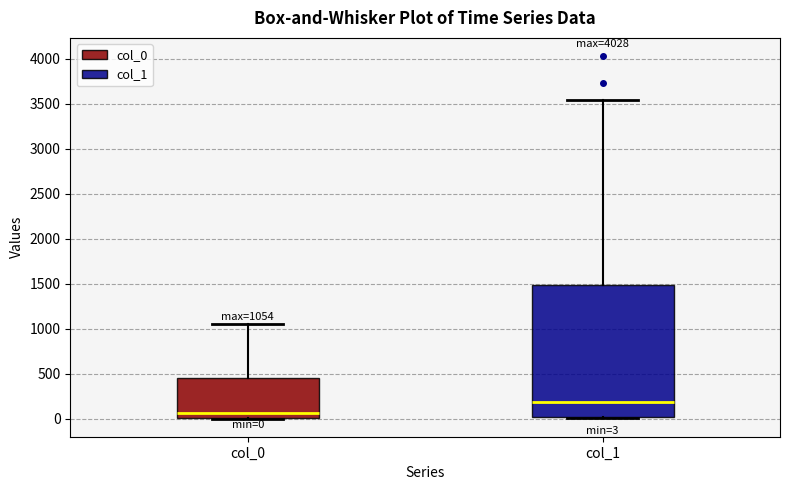

Which box is the tallest, from its lower edge to its upper edge?

col_1